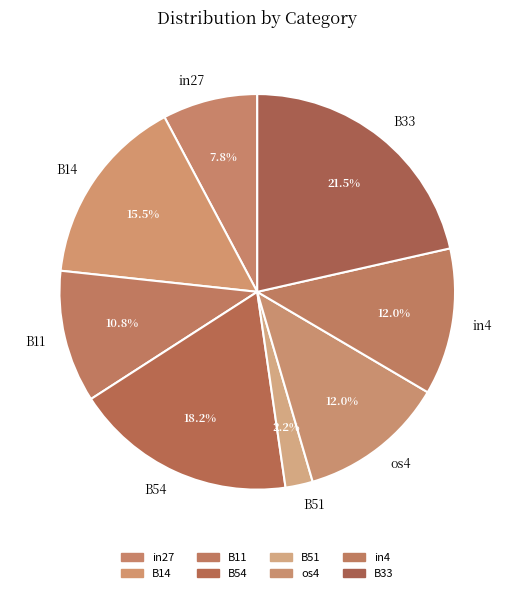

What is the smallest slice in the pie chart?

B51